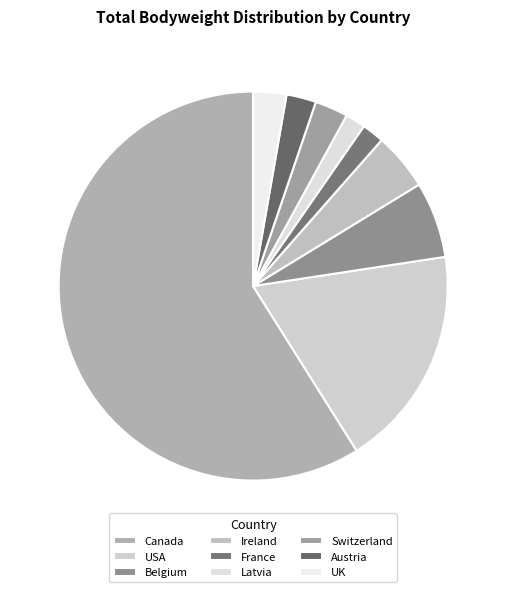

Count the number of slices in the pie.

9